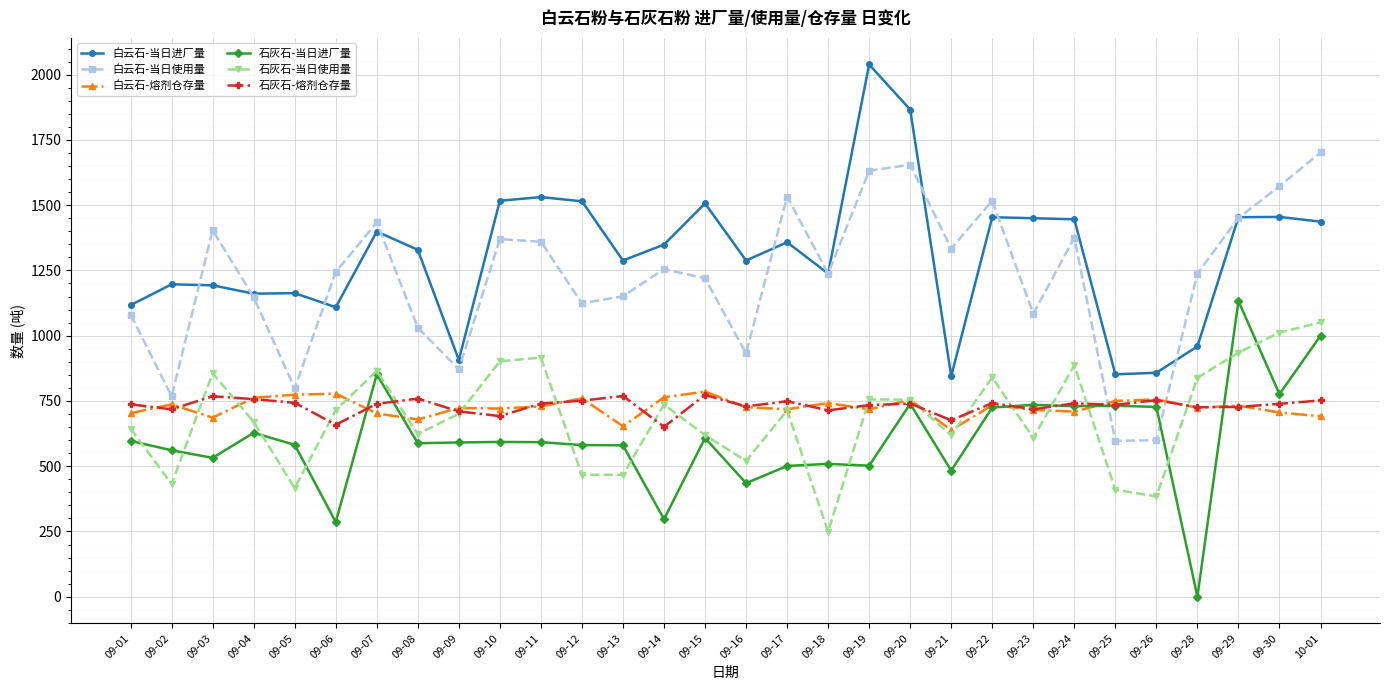

True or false: 石灰石-当日使用量 and 白云石-当日使用量 cross at least once.

False